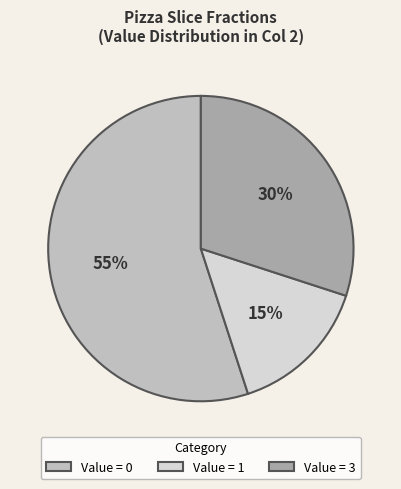

To the nearest percent, what is the difference between the largest and smallest slice percentages?

40%